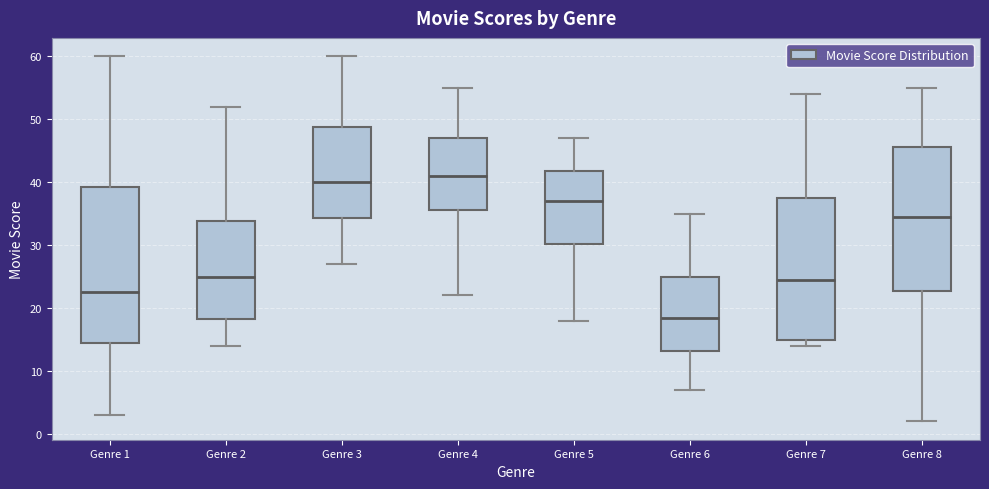

Where does the median line of the box for Genre 2 sit on the y-axis? The values are not printed on the chart, so give them approximately, as read against the axis.

25